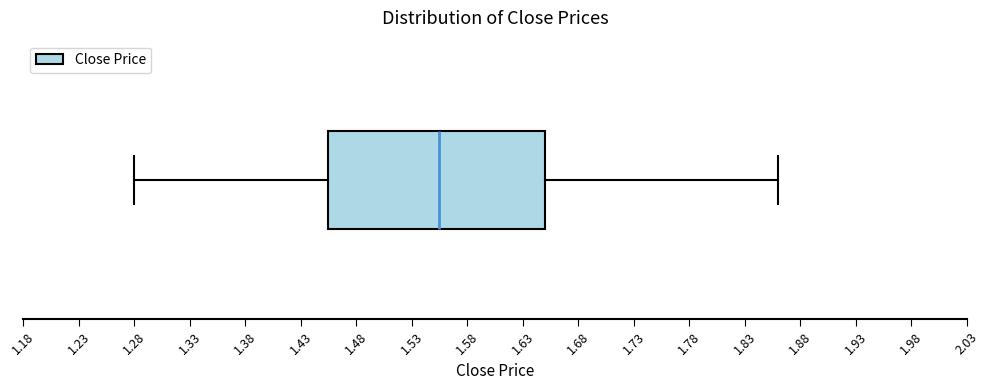

Where does the median line of the box sit on the x-axis? The values are not printed on the chart, so give them approximately, as read against the axis.

1.555